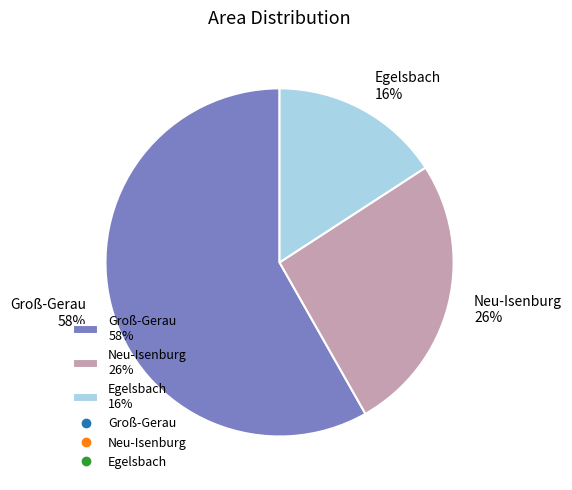

What is the smallest slice in the pie chart?

Egelsbach